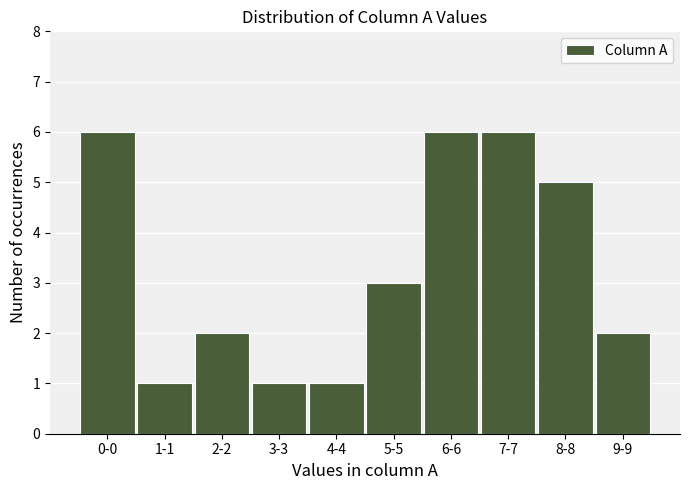

Reading right to left, what are all the values shown in this chart?

2	5	6	6	3	1	1	2	1	6